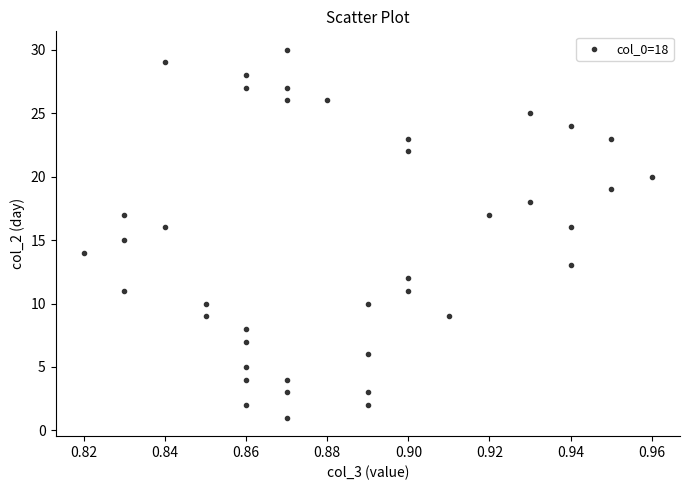

What is the range of Y values (max minus min)?

29